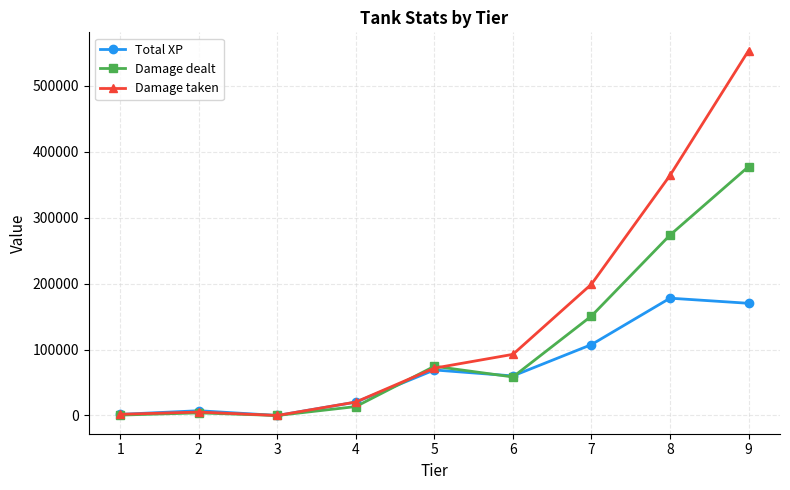

List the series in order of their peak value, highest first.

Damage taken, Damage dealt, Total XP